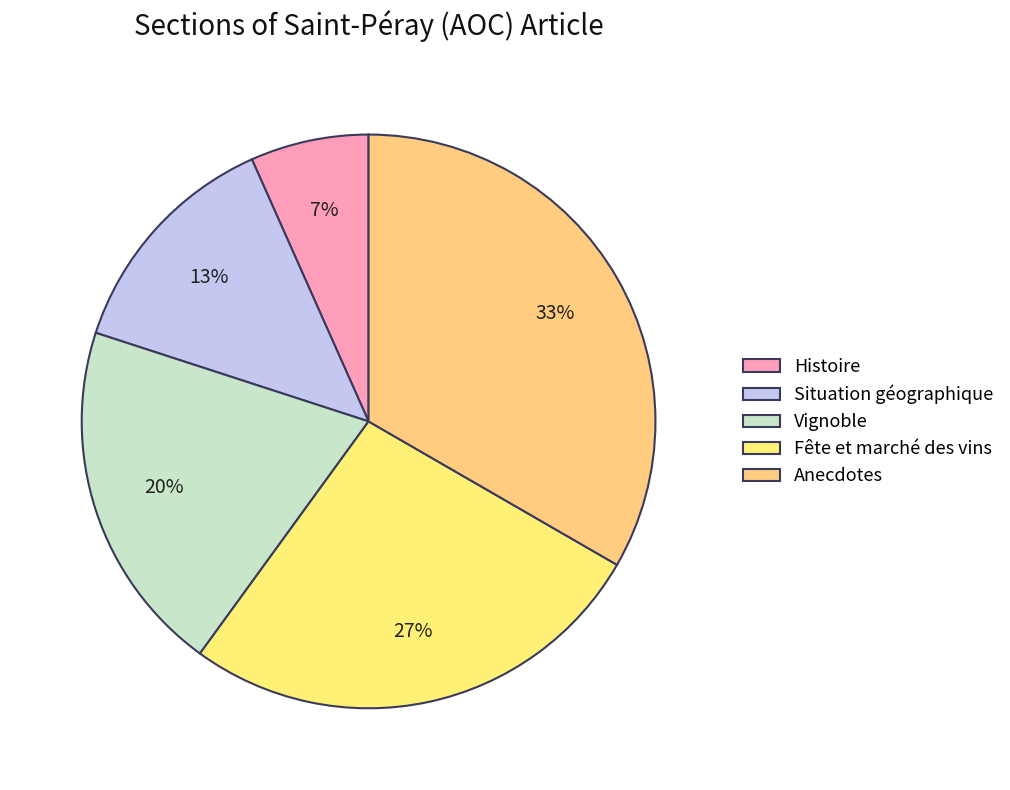

Which has a higher value, Anecdotes or Histoire?

Anecdotes